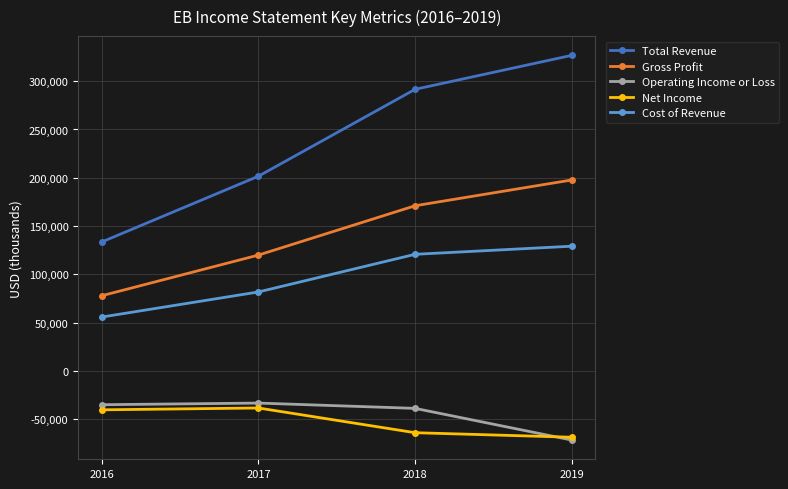

Which series changed the most between 2017 and 2019?

Total Revenue